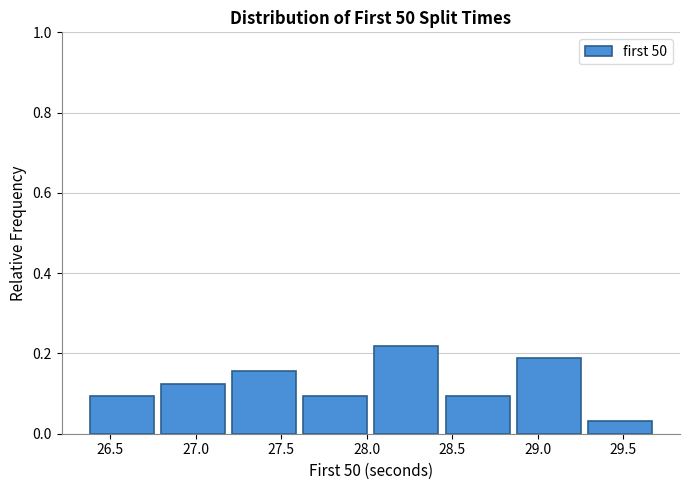

What is the height of the bar covering 26.40 to 26.80 on the x-axis? Neither the bar edges nor the heights are printed on the chart, so give them approximately, as read against the axes.

0.10